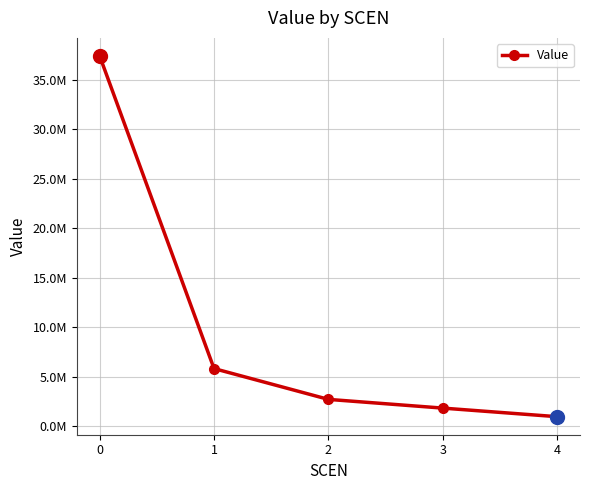

How many series are shown in this chart?

1